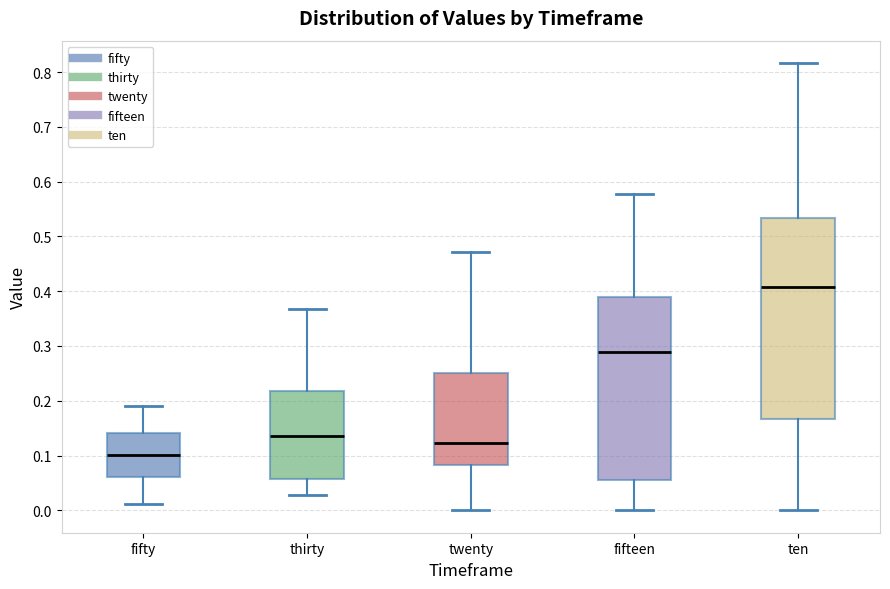

Which box's median line is the highest?

ten